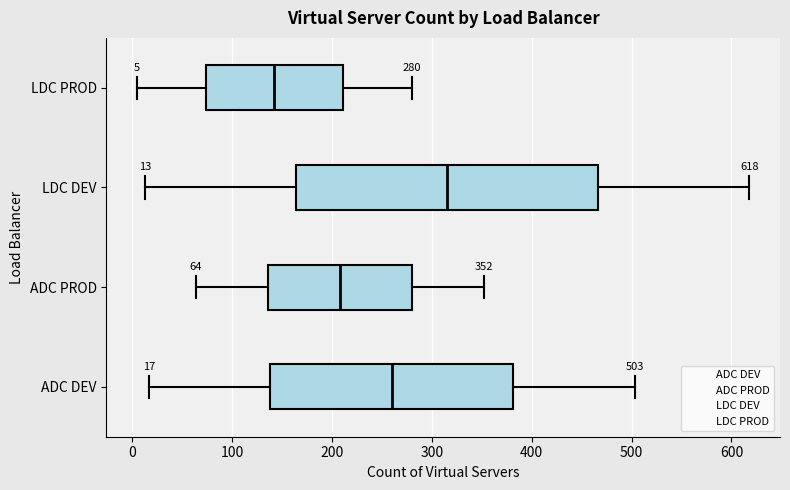

Which box has the furthest to the right median line?

LDC DEV